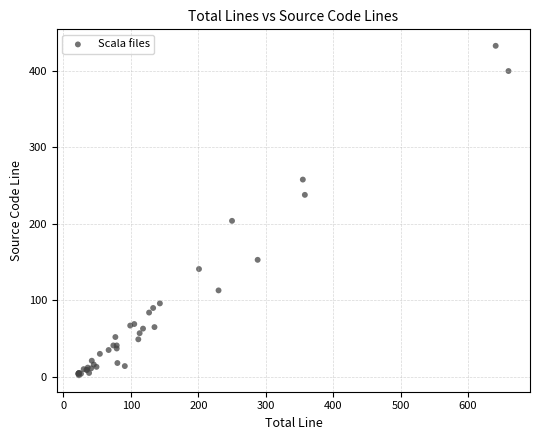

What Y value in the scatter plot is closest to 217?

204